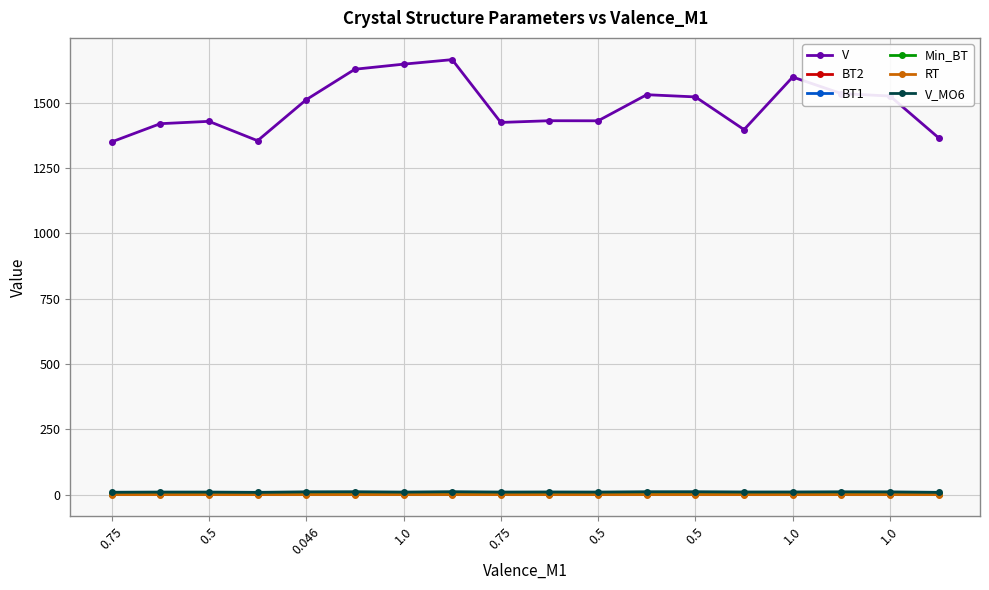

What is the difference between the second highest and minimum values in the RT series?

0.2